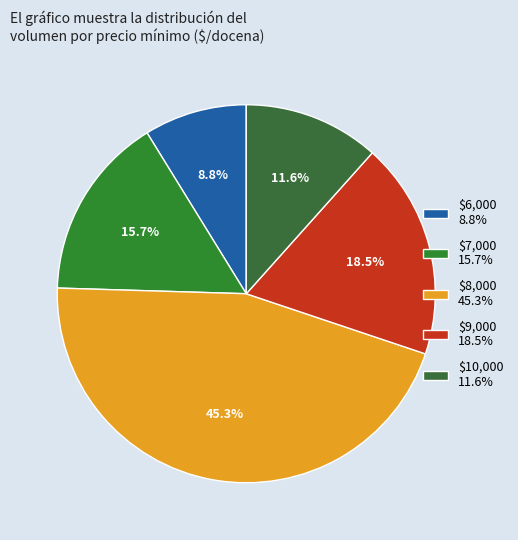

Is there any slice that represents more than half of the pie?

No